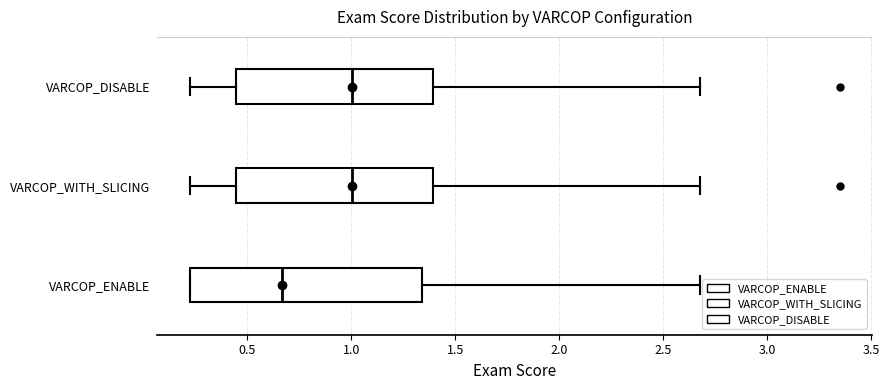

Reading bottom to top, read every box against the x-axis: the position of its median line, the range the box covers, and the ends of its whiskers. The values are not printed on the chart, so give them approximately, as read against the axis.

VARCOP_ENABLE: median 0.65, box 0.20 to 1.35, whiskers 0.20 to 2.70
VARCOP_WITH_SLICING: median 1.00, box 0.45 to 1.40, whiskers 0.20 to 2.70
VARCOP_DISABLE: median 1.00, box 0.45 to 1.40, whiskers 0.20 to 2.70